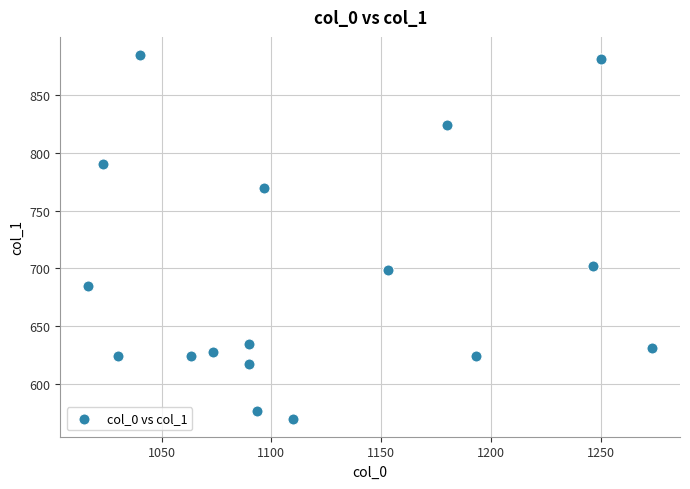

What is the range of Y values (max minus min)?

313.9